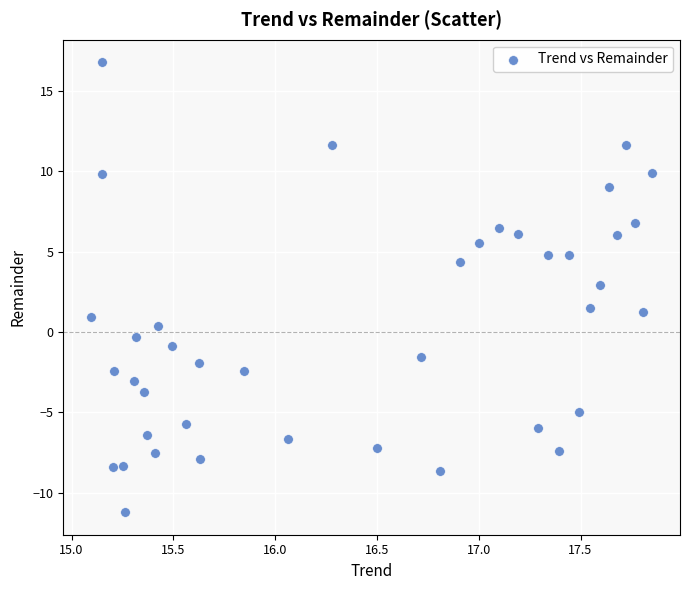

What is the range of Y values (max minus min)?

28.0